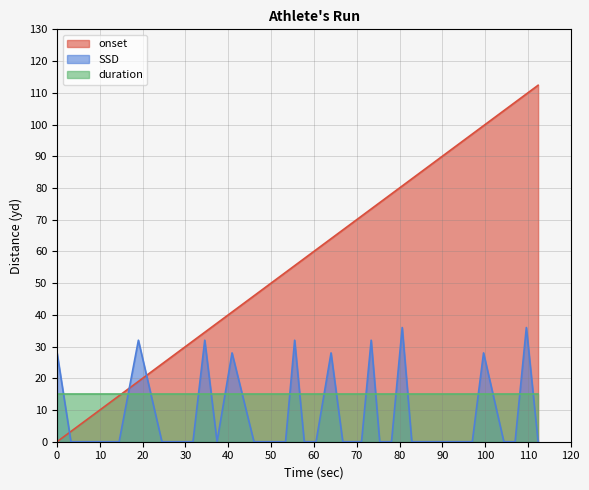

How many values in the SSD series exceed 0?

10